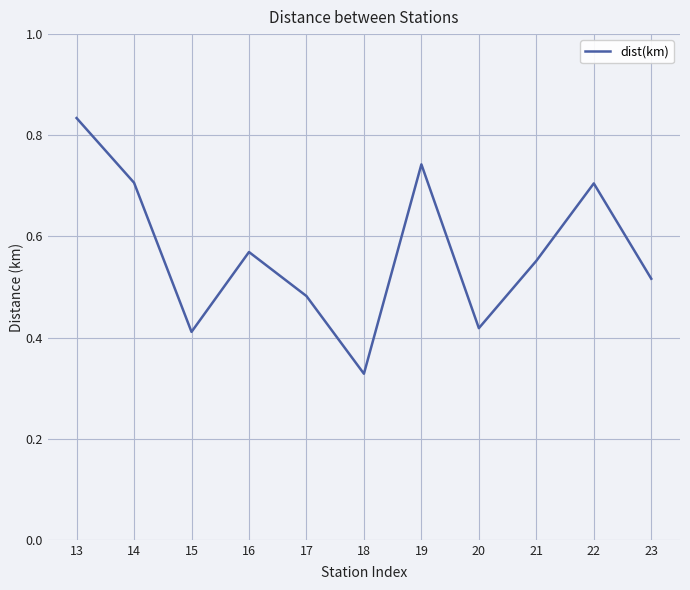

Which has a higher value, 18 or 16?

16